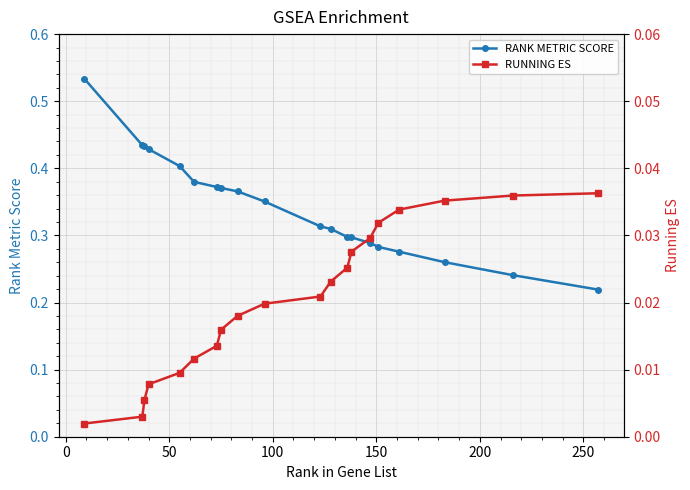

Which series has the largest total across all categories?

RANK METRIC SCORE